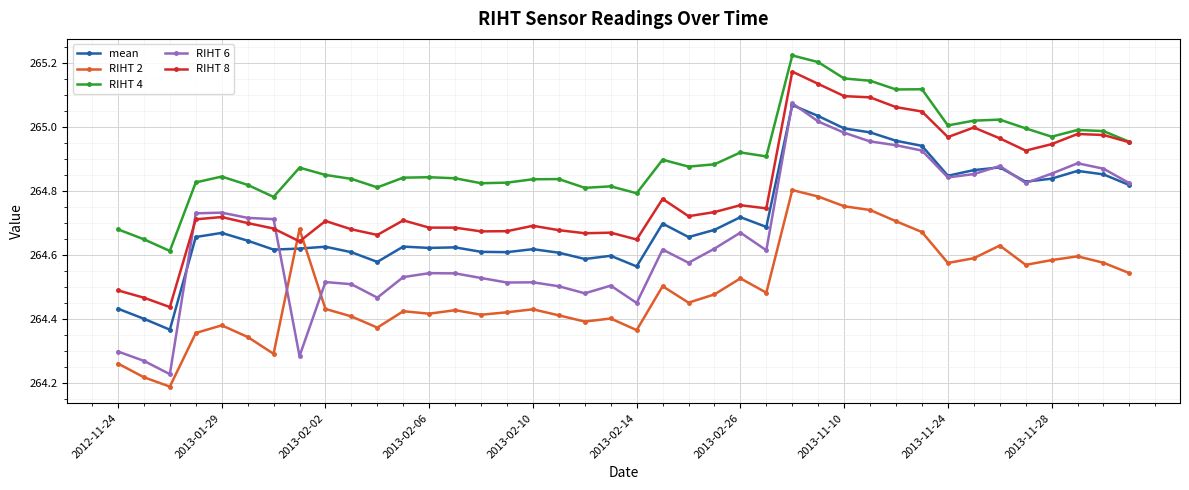

At how many categories does at least one series exceed 264?

40